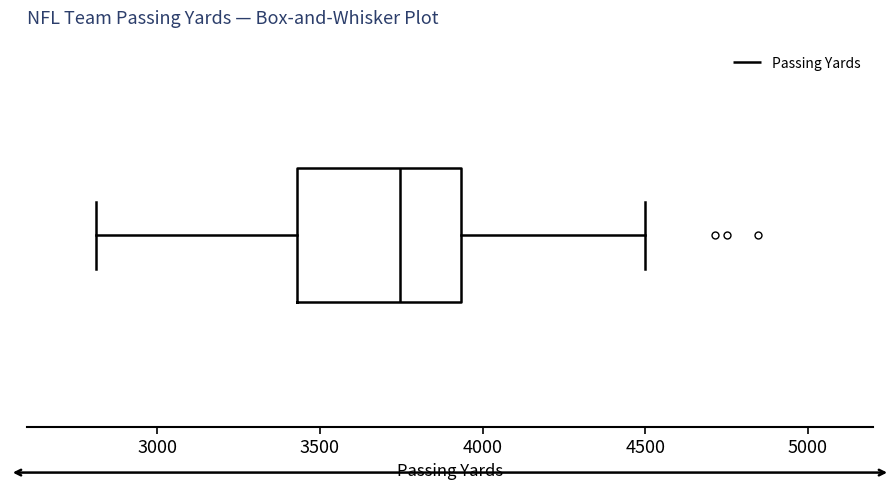

Transcribe this box plot: give where the median line is, the range the box spans, and where the two whiskers end, as read against the x-axis. The values are not printed on the chart, so give them approximately, as read against the axis.

median 3750, box 3450 to 3950, whiskers 2800 to 4500